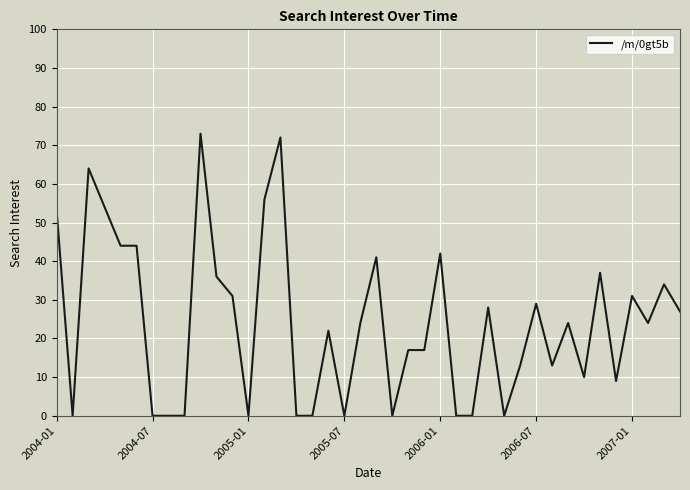

What is the difference between the maximum and minimum values?

73